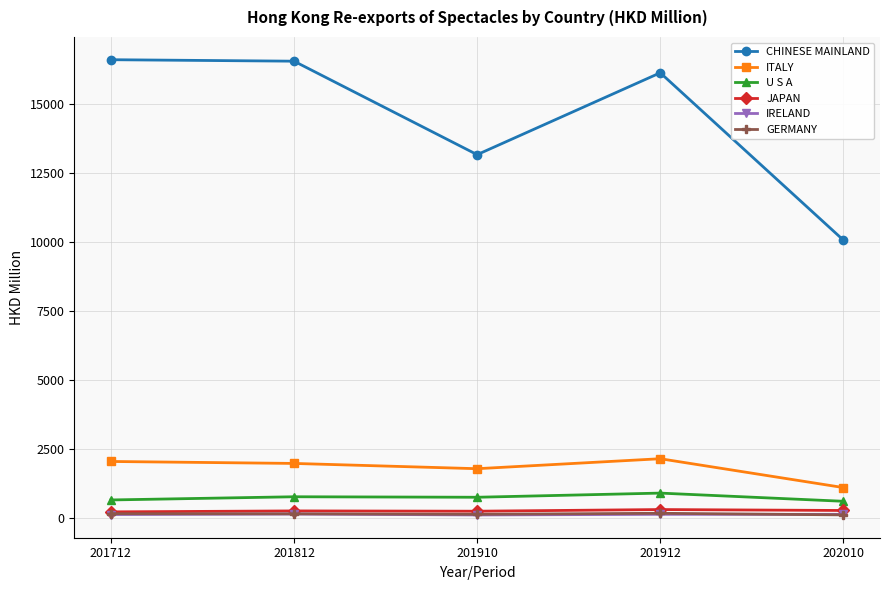

At which label does ITALY reach its minimum?

202010